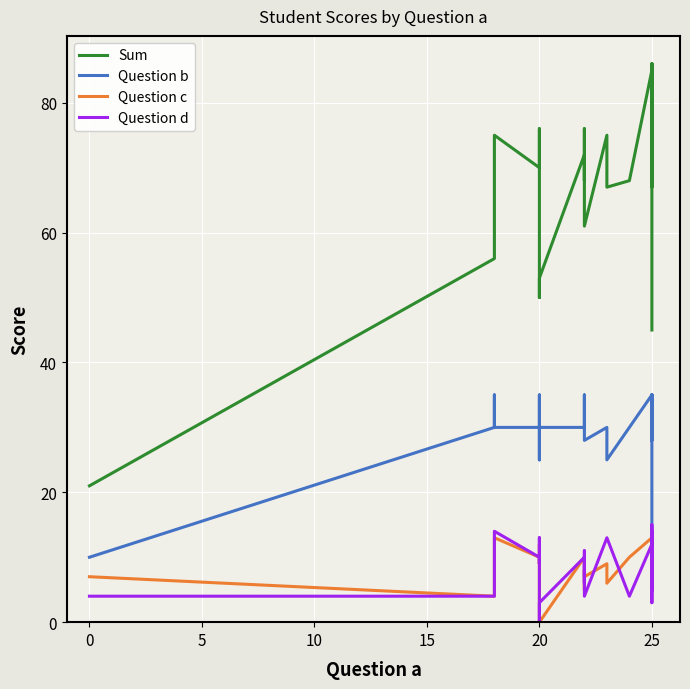

True or false: Sum and Question b cross at least once.

False